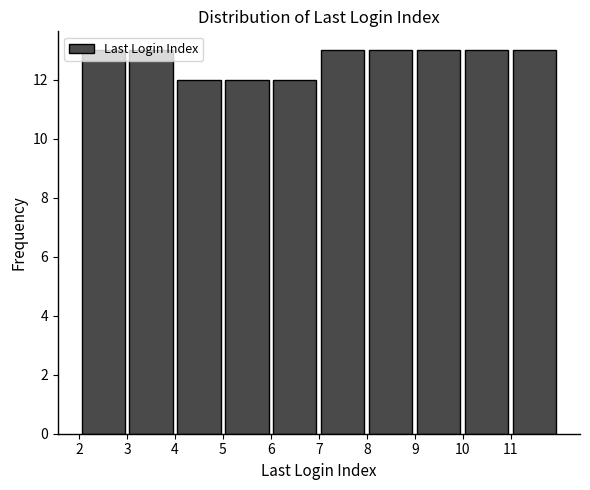

Reading left to right, list every bar in this chart as the range it spans on the x-axis followed by its height. The values are not printed on the chart, so give them approximately, as read against the axis.

2 to 3: 13
3 to 4: 13
4 to 5: 12
5 to 6: 12
6 to 7: 12
7 to 8: 13
8 to 9: 13
9 to 10: 13
10 to 11: 13
11 to 12: 13